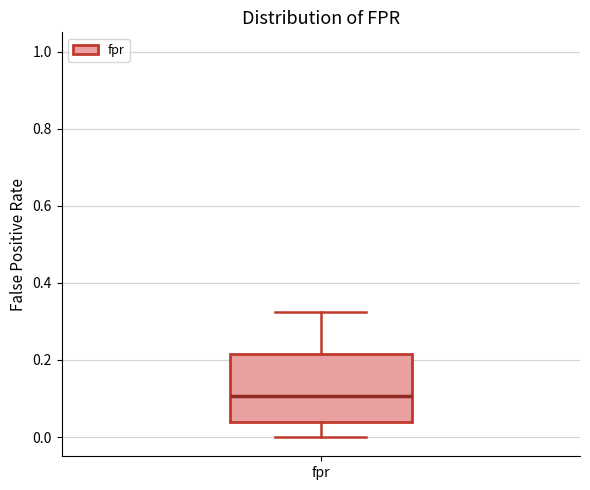

Where is the lower edge of the box for fpr on the y-axis? The values are not printed on the chart, so give them approximately, as read against the axis.

0.04